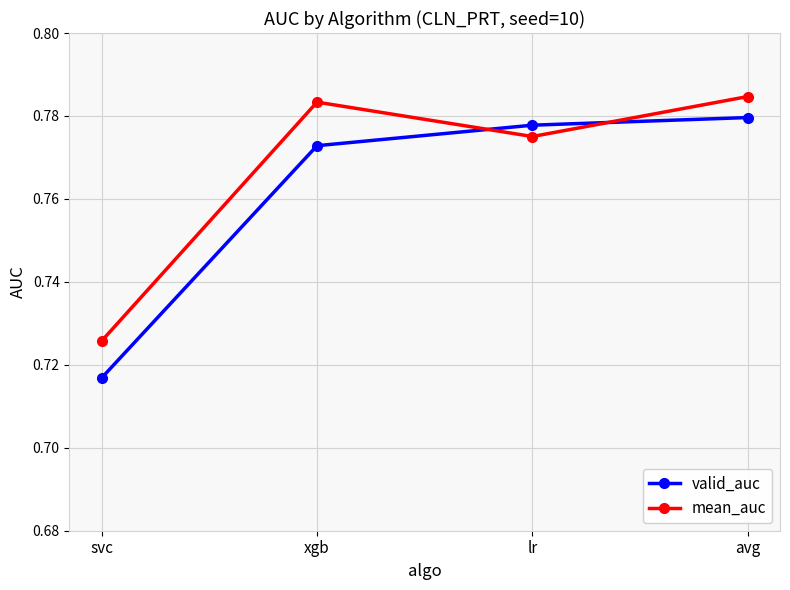

What is the difference between the maximum and minimum values in the valid_auc series?

0.1